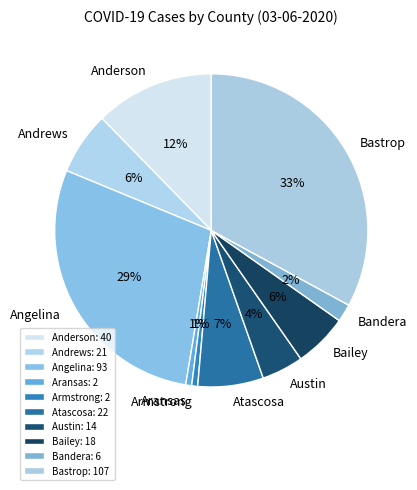

Does Aransas represent more than half of the total?

No